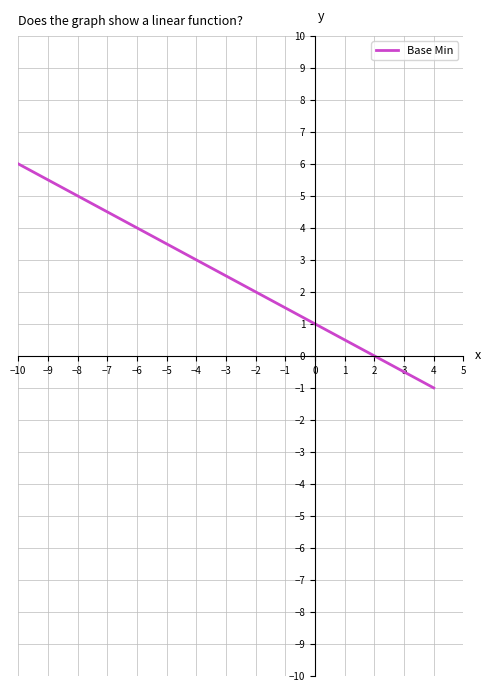

How many positive values are there?

1